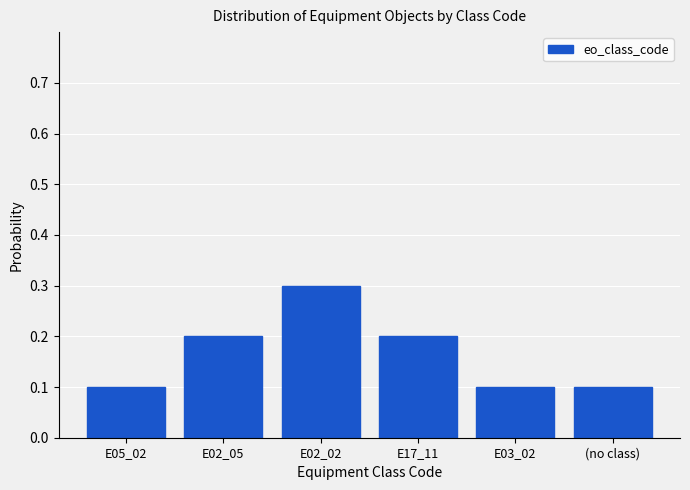

Reading right to left, extract all data points from this chart.

0.1	0.1	0.2	0.3	0.2	0.1